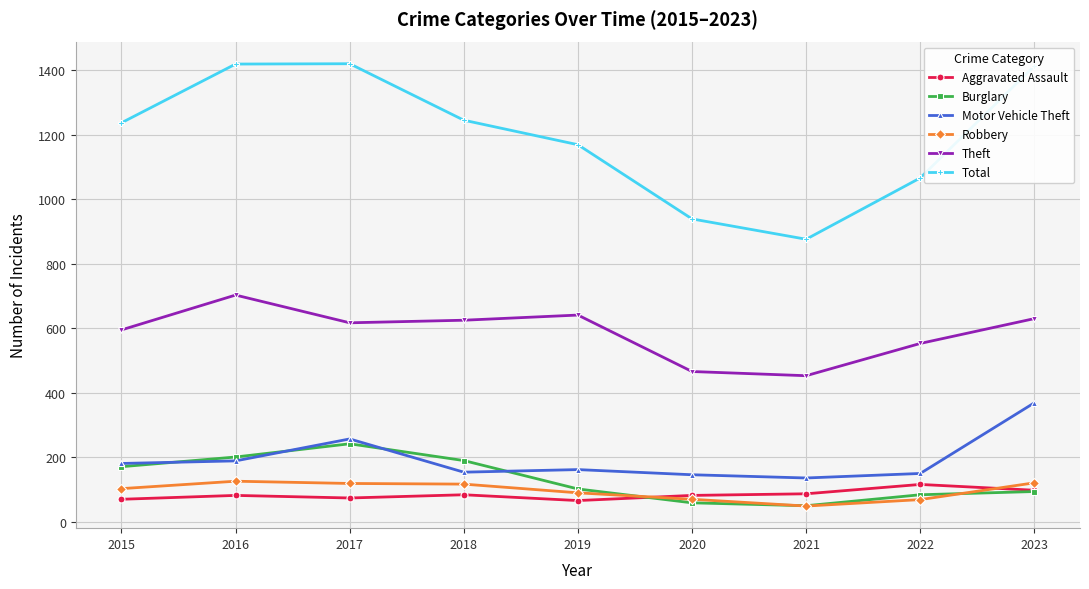

How many lines are shown in the chart?

6